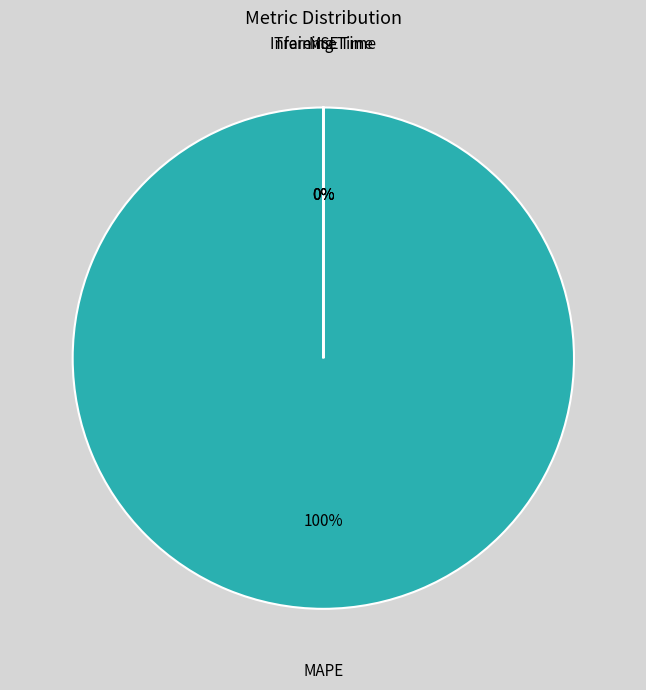

To the nearest percent, what percentage of the pie is MAPE?

100%